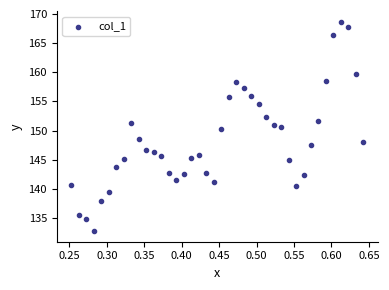

What is the range of X values (max minus min)?

0.4